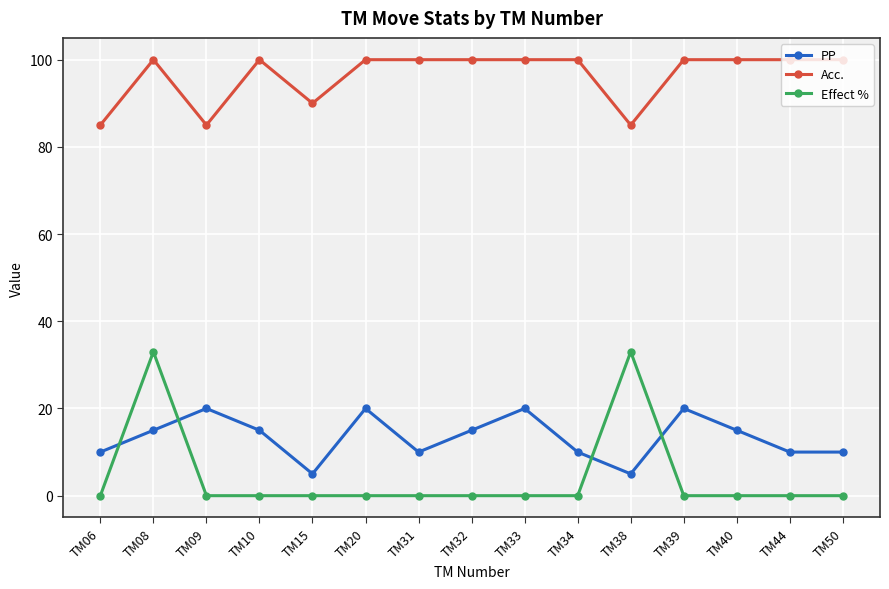

Which series has the largest range (max minus min)?

Effect %